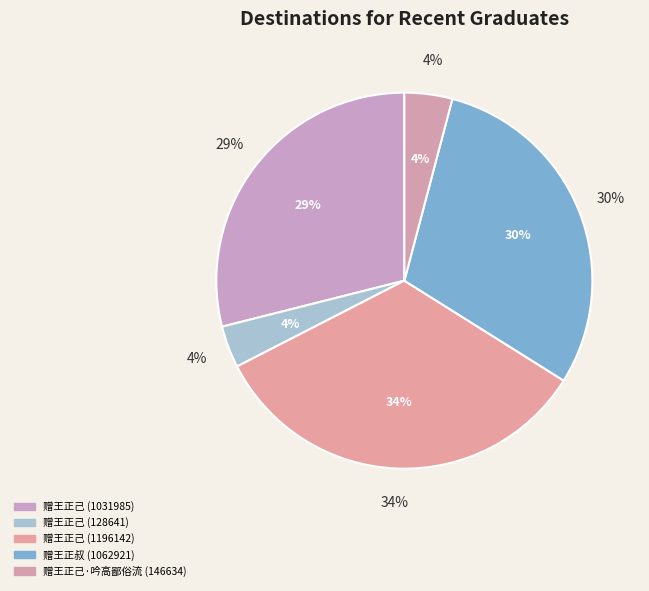

Is 赠王正己 (1196142) the majority of the pie?

No